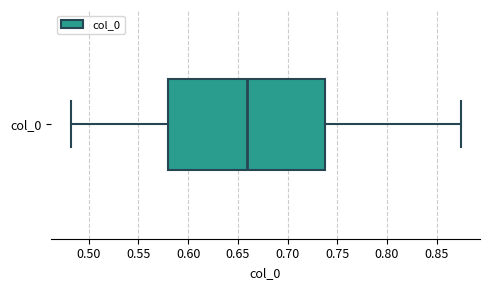

Where is the right edge of the box for col_0 on the x-axis? The values are not printed on the chart, so give them approximately, as read against the axis.

0.735